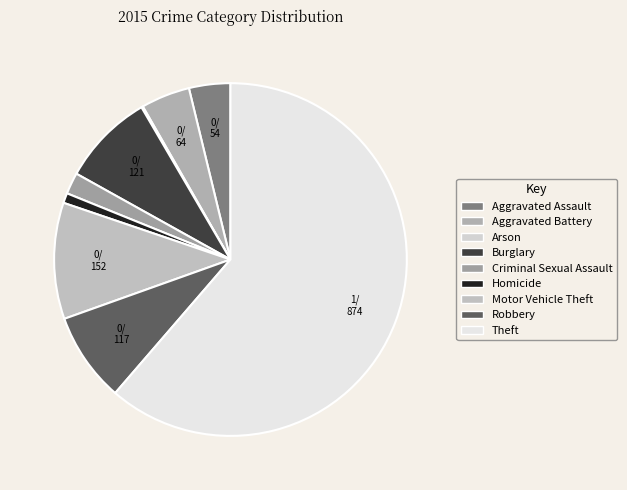

How many segments does this pie chart have?

9